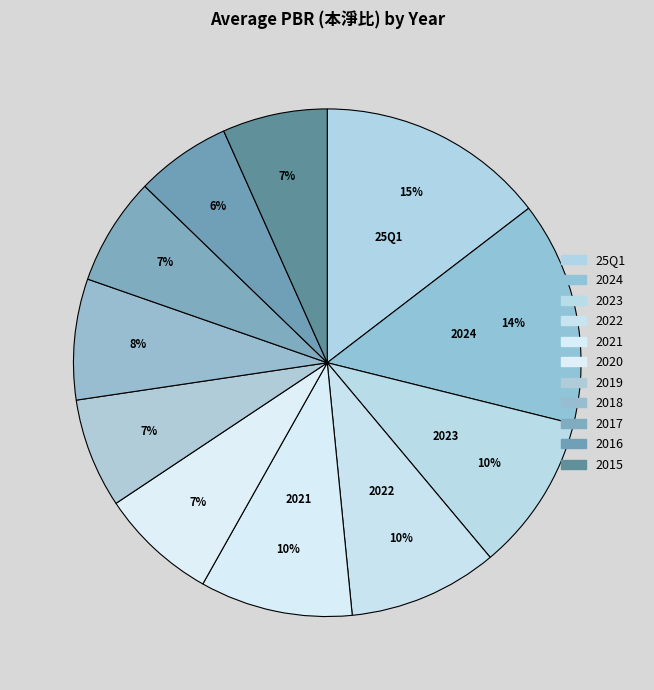

Rank the categories by value from highest to lowest.

25Q1, 2024, 2023, 2021, 2022, 2018, 2020, 2019, 2017, 2015, 2016